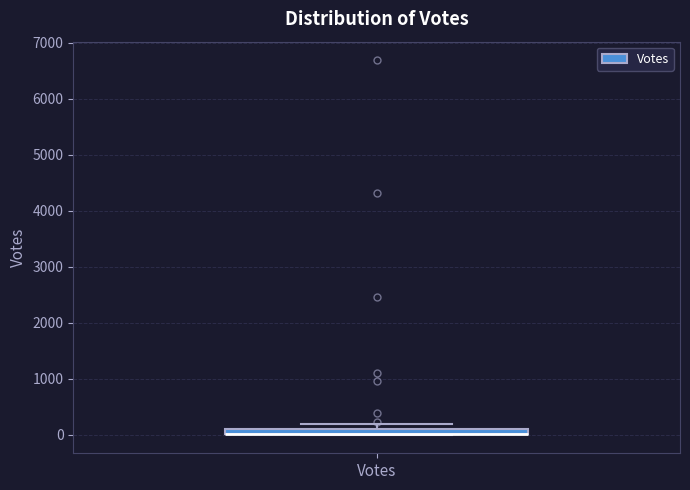

Where is the upper edge of the box for Votes on the y-axis? The values are not printed on the chart, so give them approximately, as read against the axis.

100